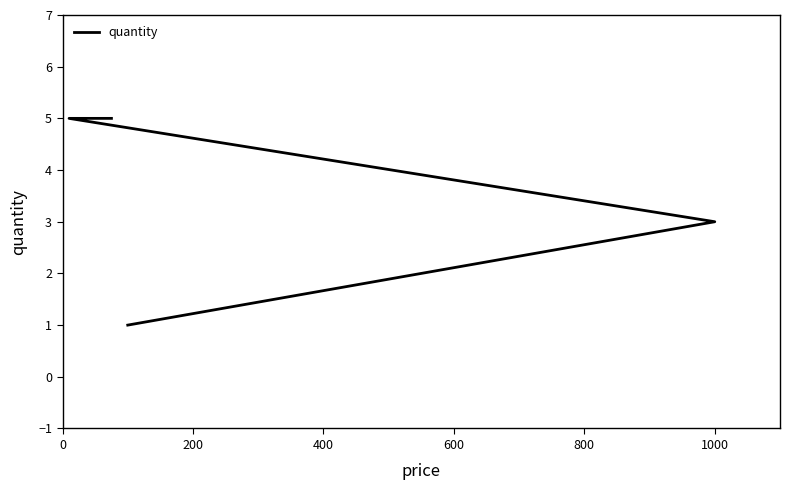

Is this an area chart (filled region under the line)?

No